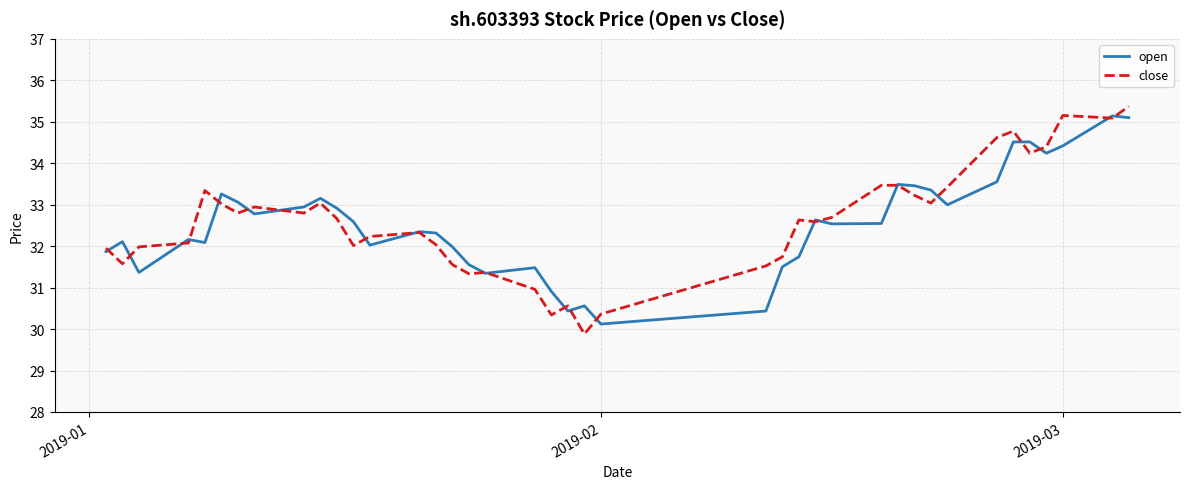

What is the lowest value of the close series?

29.9